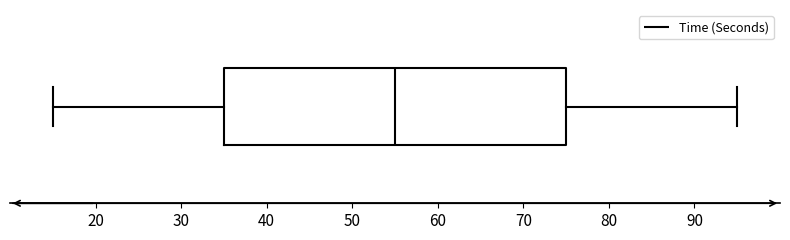

Transcribe this box plot: give where the median line is, the range the box spans, and where the two whiskers end, as read against the x-axis. The values are not printed on the chart, so give them approximately, as read against the axis.

median 55, box 35 to 75, whiskers 15 to 95